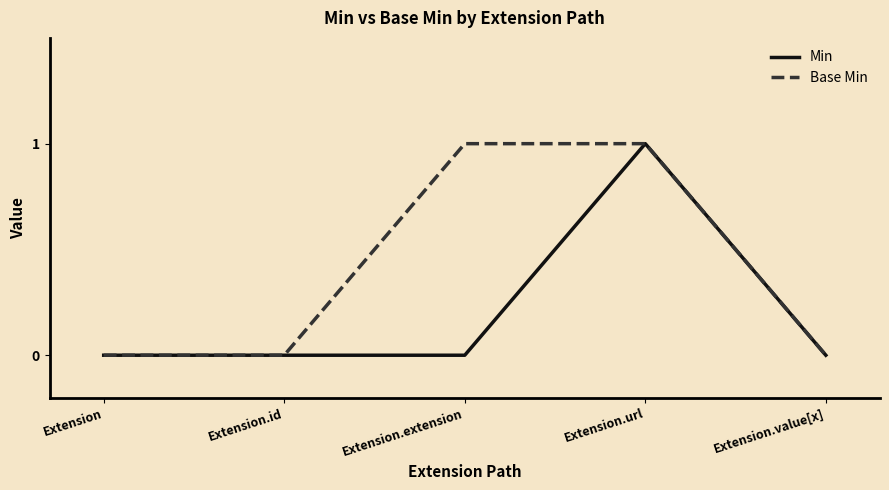

Which series changed the most between Extension and Extension.extension?

Base Min